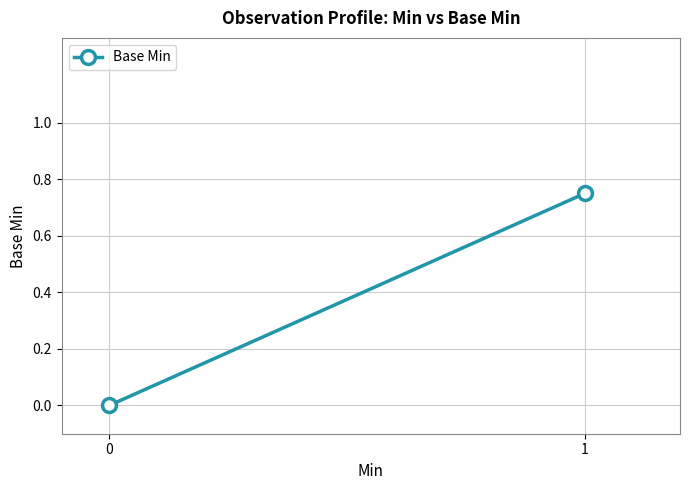

Count the number of categories in the chart.

2